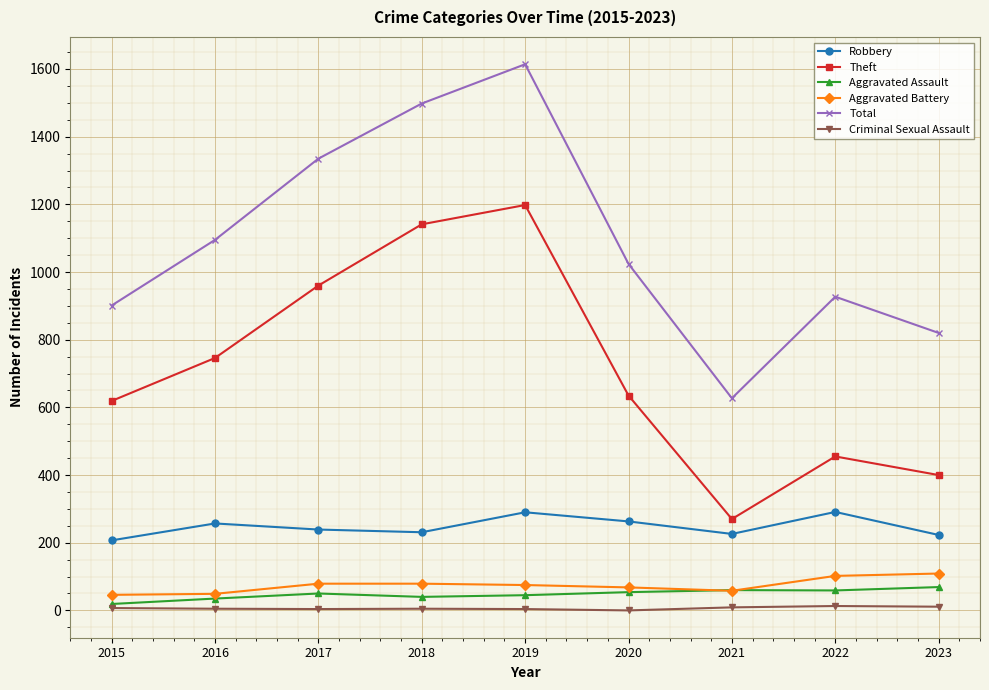

What is the value of the Theft point at the 3rd from the left?

960